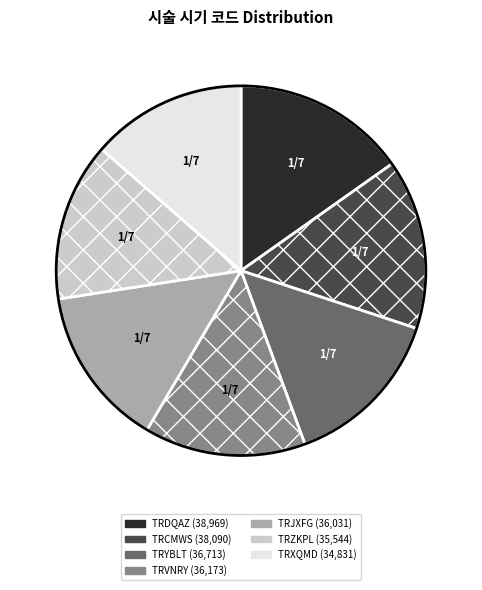

Which has a higher value, TRDQAZ or TRVNRY?

TRDQAZ